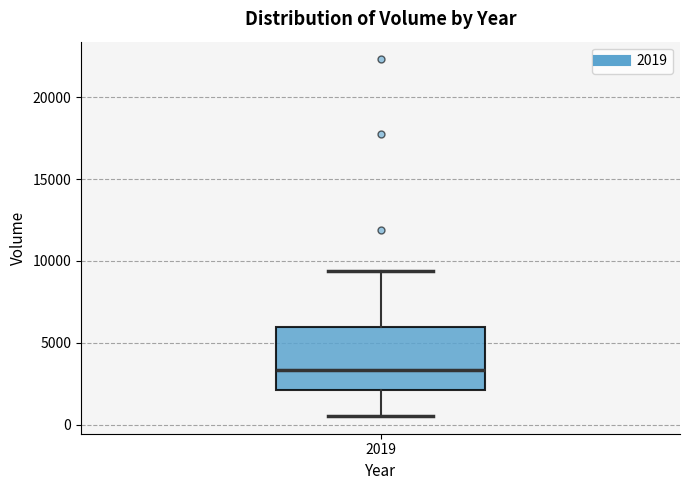

Transcribe this box plot: give where the median line is, the range the box spans, and where the two whiskers end, as read against the y-axis. The values are not printed on the chart, so give them approximately, as read against the axis.

median 3500, box 2000 to 6000, whiskers 500 to 9500